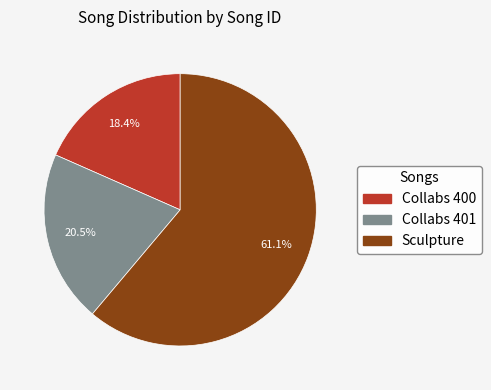

What is the largest slice in the pie chart?

Sculpture